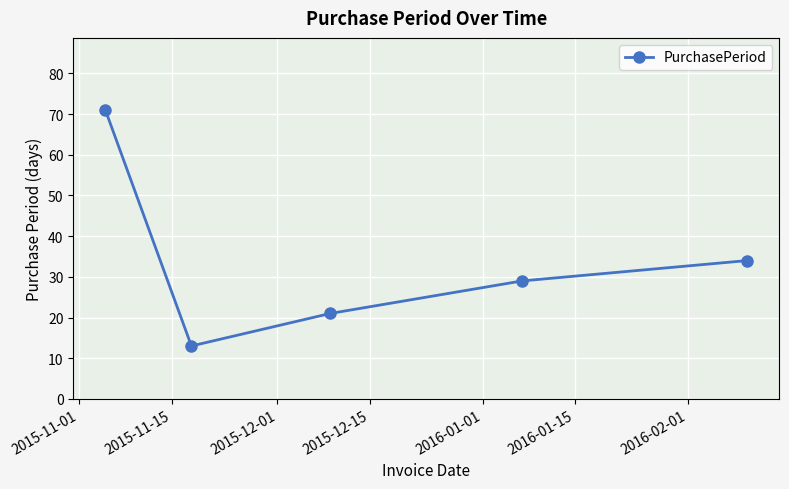

How many interior local valleys (lower than both neighbors) does the data have?

1